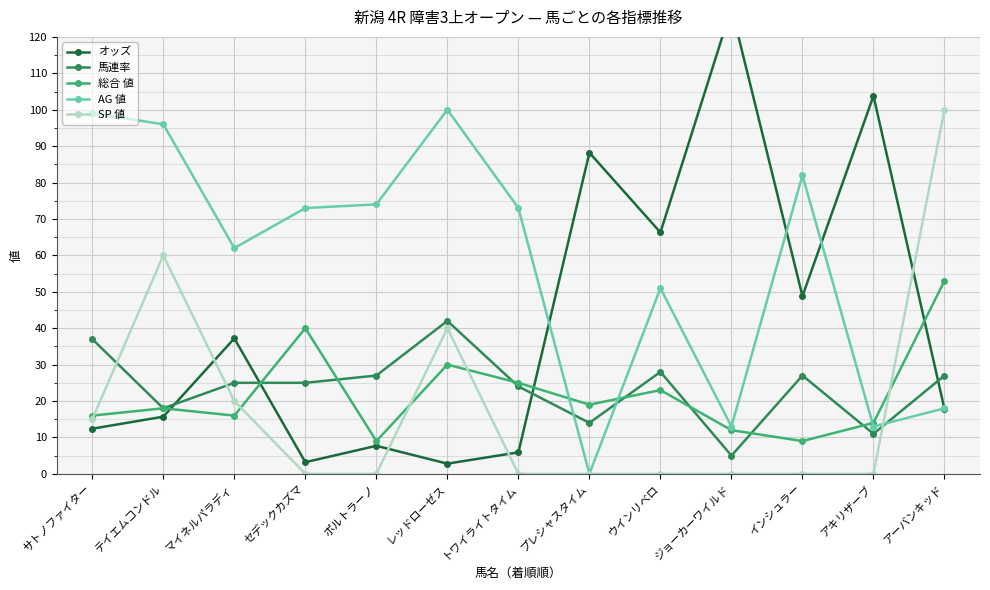

Which series has the largest total across all categories?

AG 値